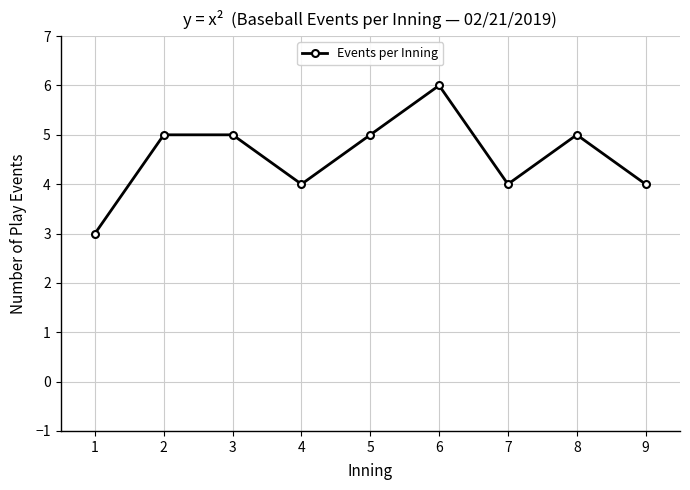

How many data points are less than 5?

4